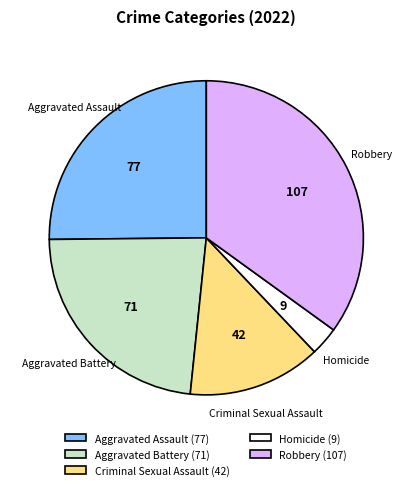

Is there a majority slice in this chart?

No